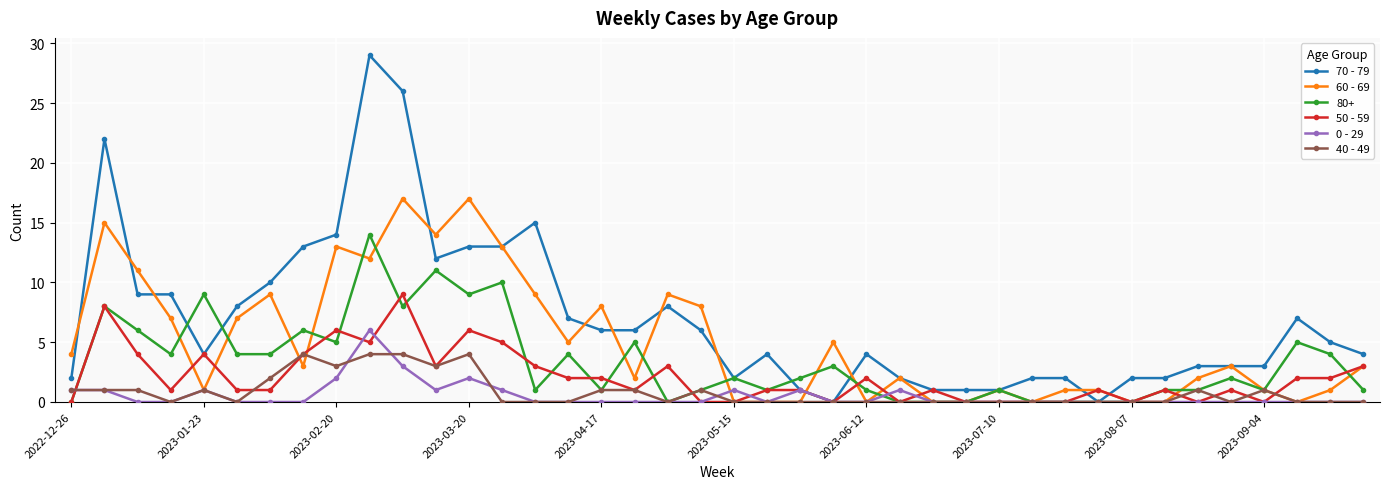

Is this an area chart (filled region under the line)?

No